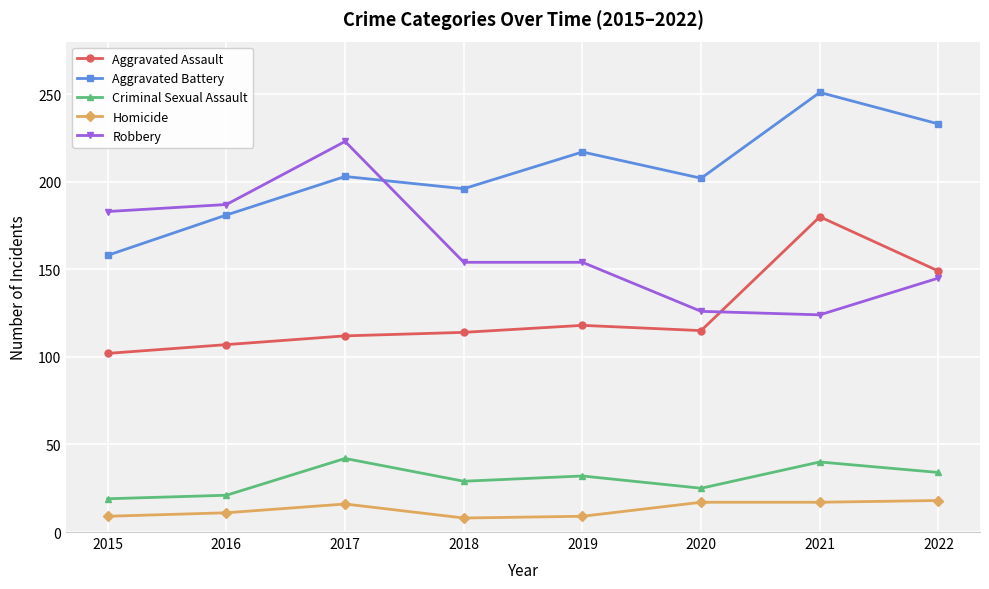

The Homicide series shows 9 at 2015. True or false?

True